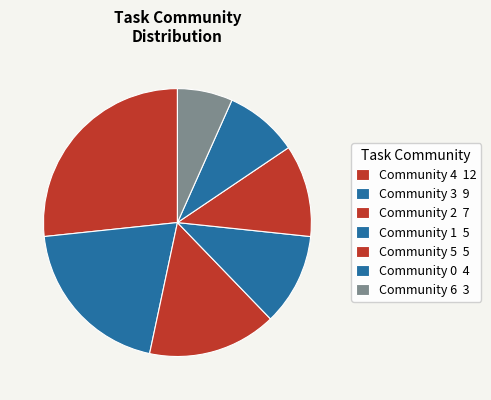

Count the number of slices in the pie.

7